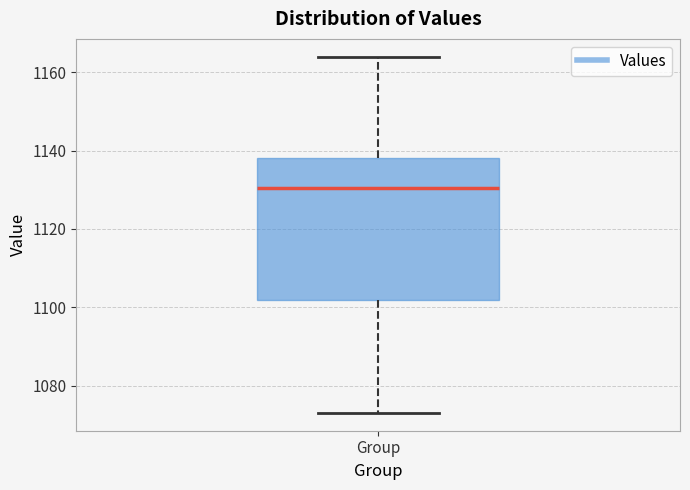

Read this box plot against the y-axis: the position of the median line, the range covered by the box, and the ends of both whiskers. The values are not printed on the chart, so give them approximately, as read against the axis.

median 1130, box 1102 to 1138, whiskers 1074 to 1164